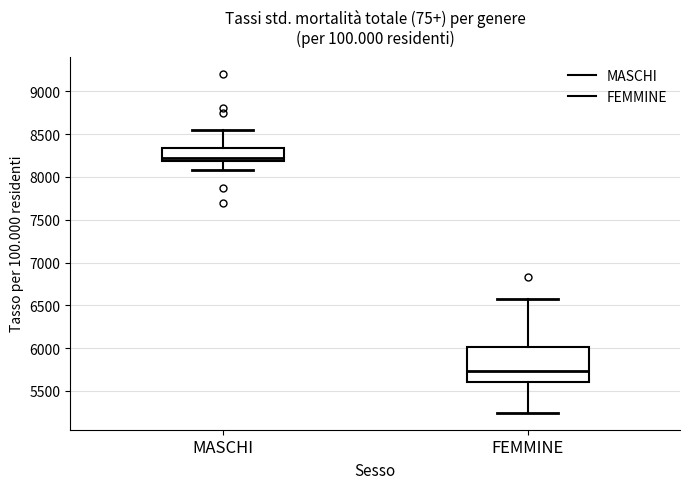

Reading left to right, transcribe this box plot: for each box, give where its median line is, the range the box spans, and where its two whiskers end, as read against the y-axis. The values are not printed on the chart, so give them approximately, as read against the axis.

MASCHI: median 8200 (just above the box's lower edge), box 8200 to 8350, whiskers 8100 to 8550
FEMMINE: median 5750, box 5600 to 6000, whiskers 5250 to 6550